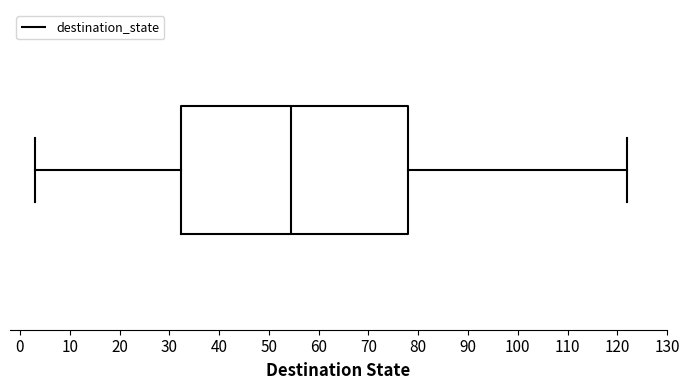

Transcribe this box plot: give where the median line is, the range the box spans, and where the two whiskers end, as read against the x-axis. The values are not printed on the chart, so give them approximately, as read against the axis.

median 55, box 32 to 78, whiskers 3 to 122